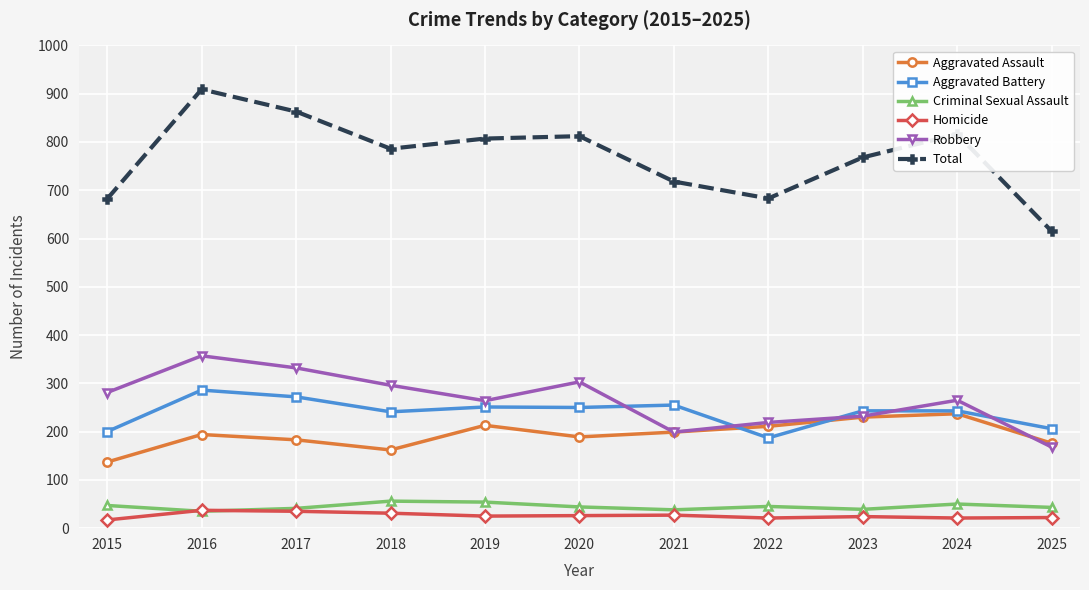

True or false: Criminal Sexual Assault and Aggravated Assault intersect in this chart.

False